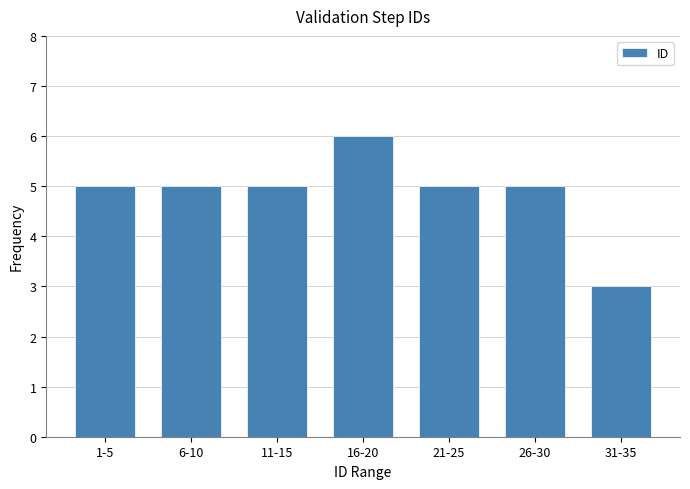

Reading left to right, extract all data points from this chart.

5	5	5	6	5	5	3